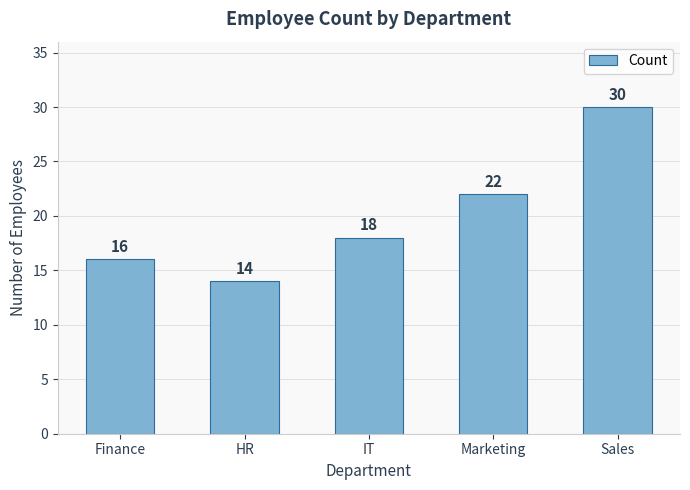

The chart shows a value of 22 at HR. True or false?

False